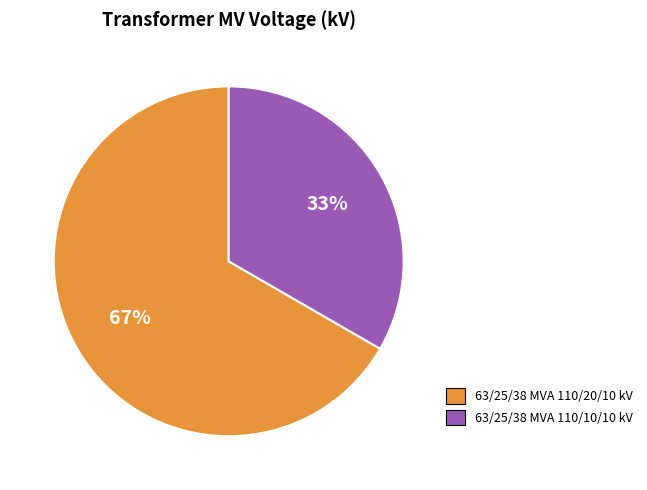

Between 63/25/38 MVA 110/20/10 kV and 63/25/38 MVA 110/10/10 kV, which is larger?

63/25/38 MVA 110/20/10 kV